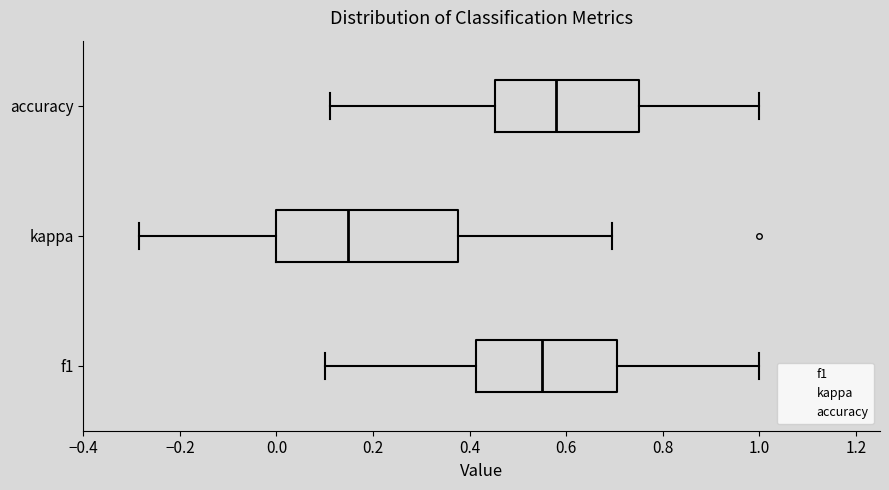

Which box has the furthest to the right median line?

accuracy